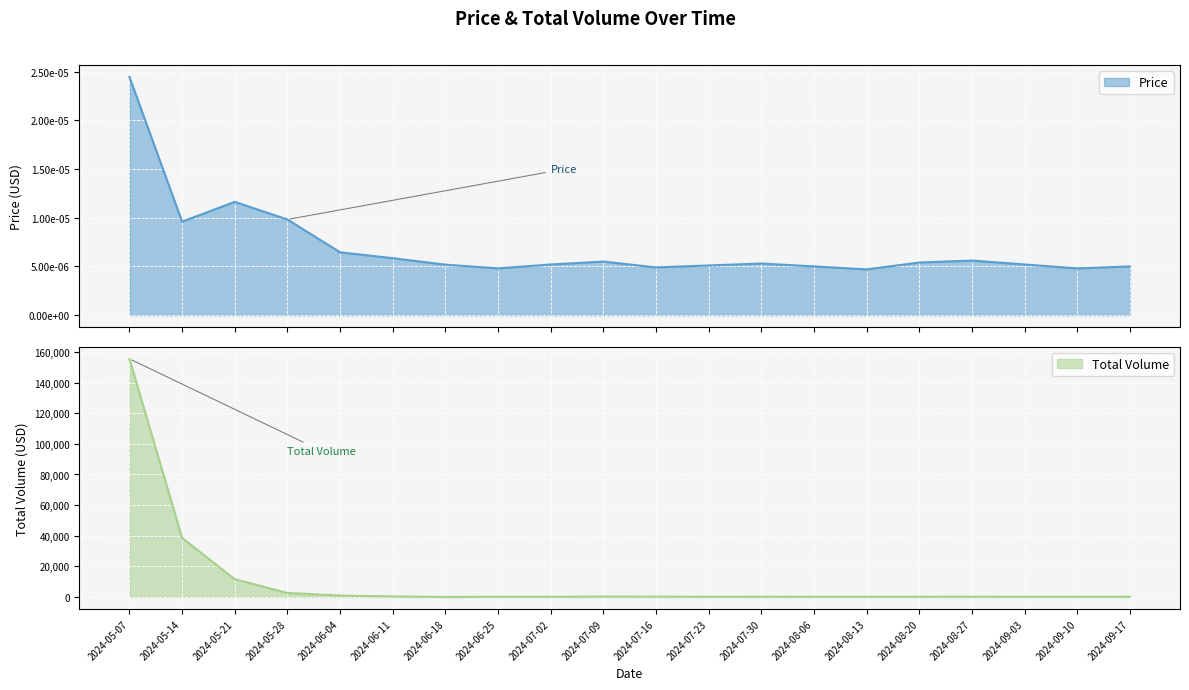

Reading left to right, transcribe all the data shown in this chart.

Price: 2024-05-07=0.0	2024-05-14=0.0	2024-05-21=0.0	2024-05-28=0.0	2024-06-04=0.0	2024-06-11=0.0	2024-06-18=0.0	2024-06-25=0.0	2024-07-02=0.0	2024-07-09=0.0	2024-07-16=0.0	2024-07-23=0.0	2024-07-30=0.0	2024-08-06=0.0	2024-08-13=0.0	2024-08-20=0.0	2024-08-27=0.0	2024-09-03=0.0	2024-09-10=0.0	2024-09-17=0.0
Total Volume: 2024-05-07=155521.7	2024-05-14=38564.7	2024-05-21=11609.2	2024-05-28=2674.2	2024-06-04=975.4	2024-06-11=387.9	2024-06-18=35.1	2024-06-25=200.0	2024-07-02=150.0	2024-07-09=300.0	2024-07-16=250.0	2024-07-23=180.0	2024-07-30=220.0	2024-08-06=190.0	2024-08-13=160.0	2024-08-20=210.0	2024-08-27=230.0	2024-09-03=175.0	2024-09-10=140.0	2024-09-17=195.0